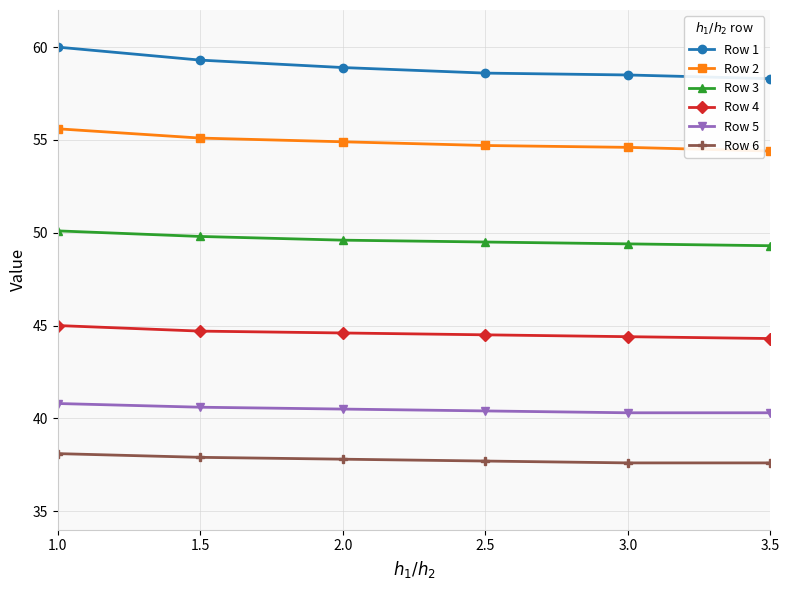

What is the difference between the Row 2 values at 2.5 and 3.5?

0.3